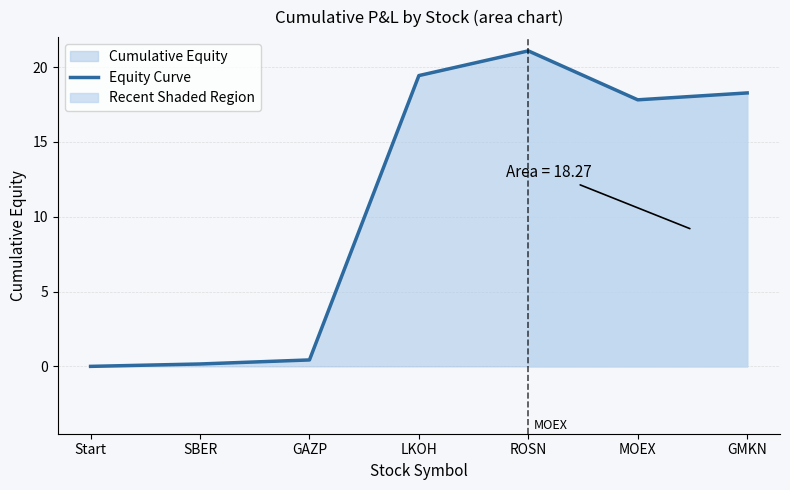

What is the value of the 2nd point from the left?

0.2